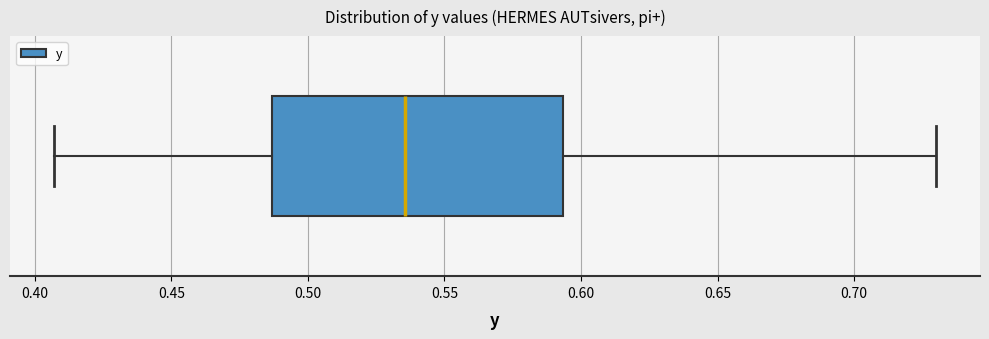

Read this box plot against the x-axis: the position of the median line, the range covered by the box, and the ends of both whiskers. The values are not printed on the chart, so give them approximately, as read against the axis.

median 0.535, box 0.485 to 0.595, whiskers 0.405 to 0.730